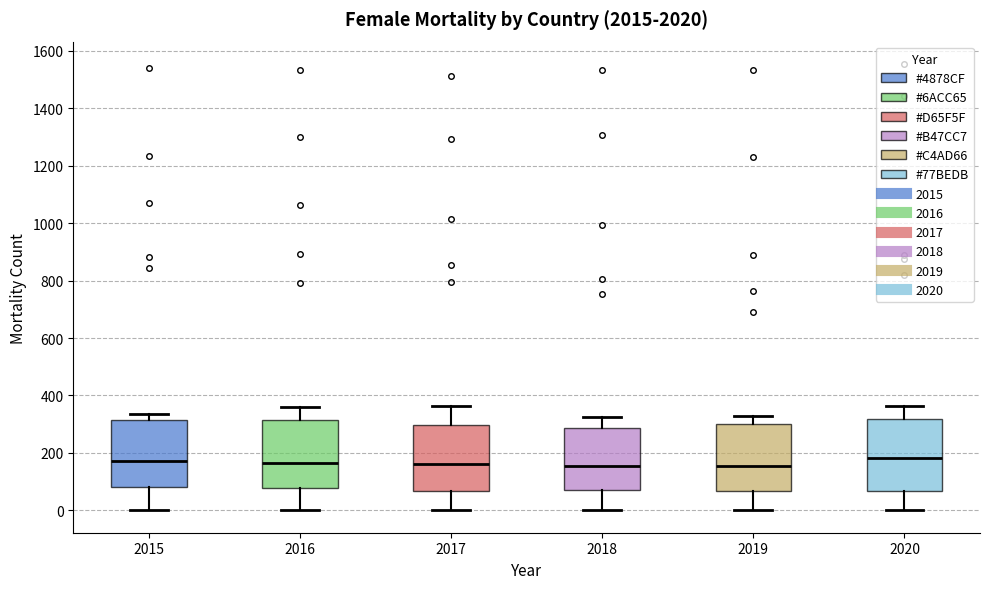

Reading left to right, transcribe this box plot: for each box, give where its median line is, the range the box spans, and where its two whiskers end, as read against the y-axis. The values are not printed on the chart, so give them approximately, as read against the axis.

2015: median 180, box 80 to 320, whiskers 0 to 340
2016: median 160, box 80 to 320, whiskers 0 to 360
2017: median 160, box 60 to 300, whiskers 0 to 360
2018: median 160, box 80 to 280, whiskers 0 to 320
2019: median 160, box 60 to 300, whiskers 0 to 340
2020: median 180, box 60 to 320, whiskers 0 to 360